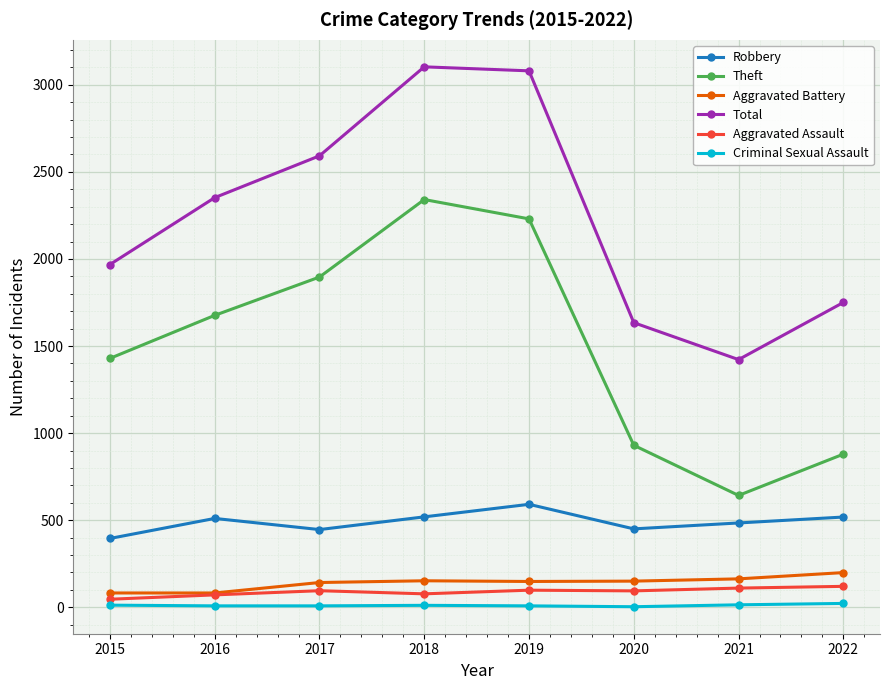

What is the approximate value of Aggravated Assault at 2020?

94